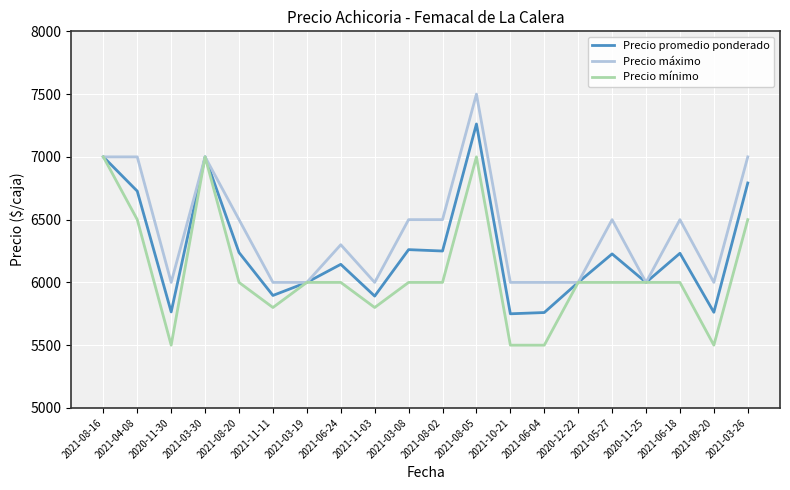

What is the total value across all series at 2021-09-20?

17262